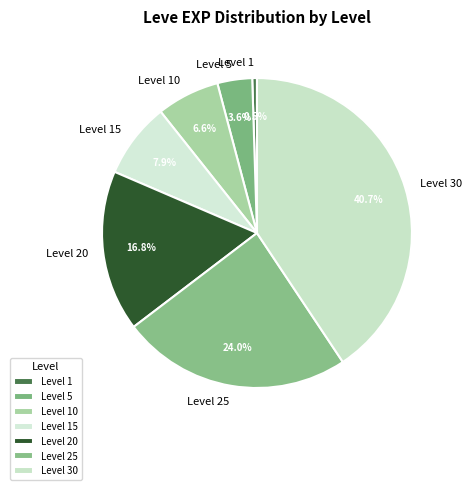

Approximately how many times larger is the value at Level 10 compared to Level 5?

1.8